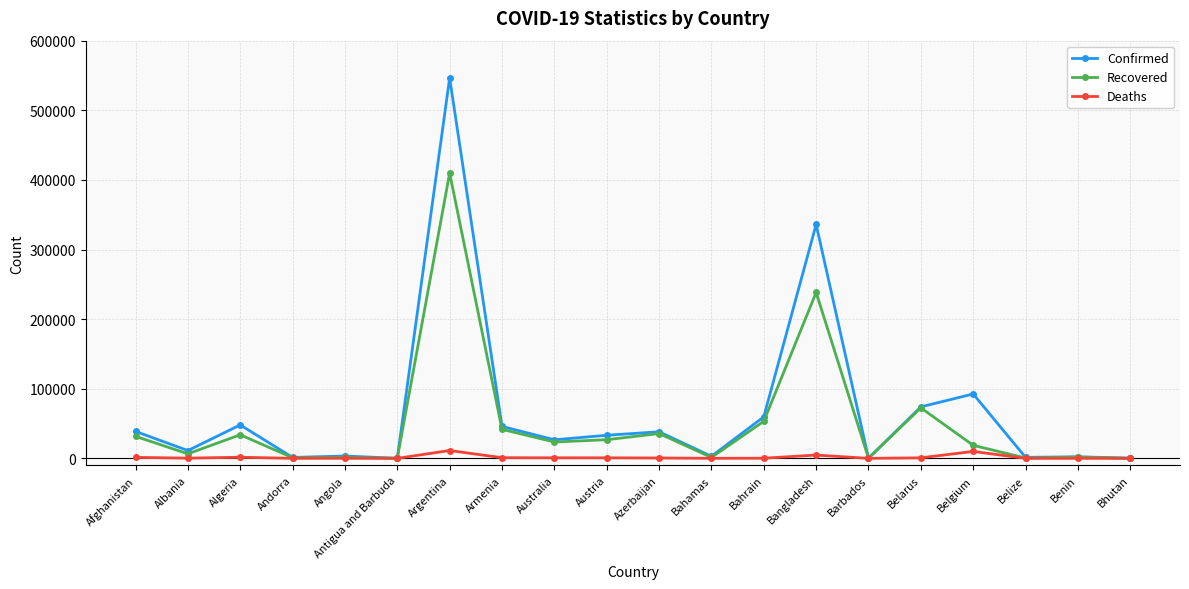

Is it true that Confirmed equals 15690 at Algeria?

False